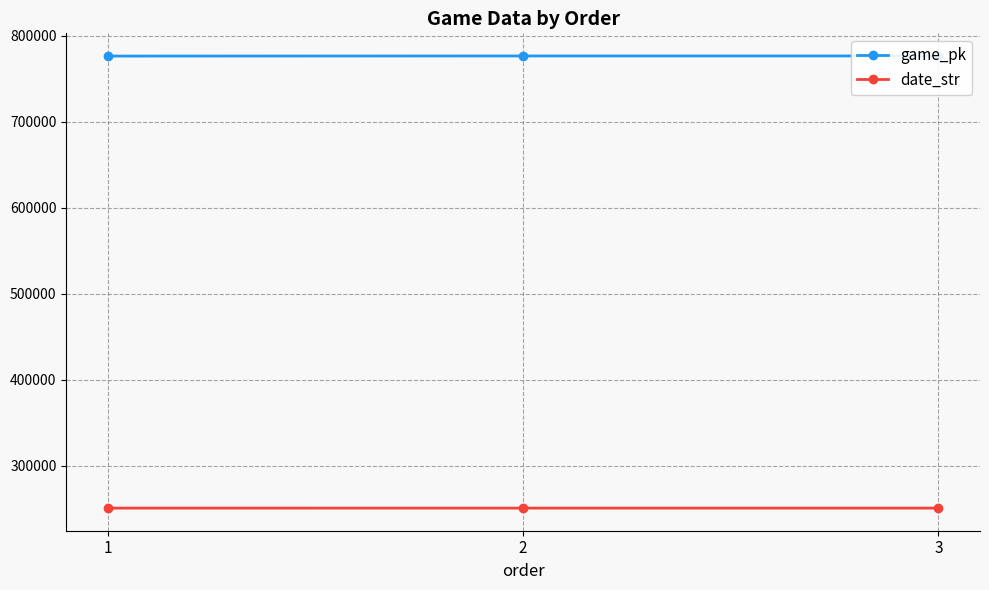

At how many categories does at least one series exceed 658255?

3